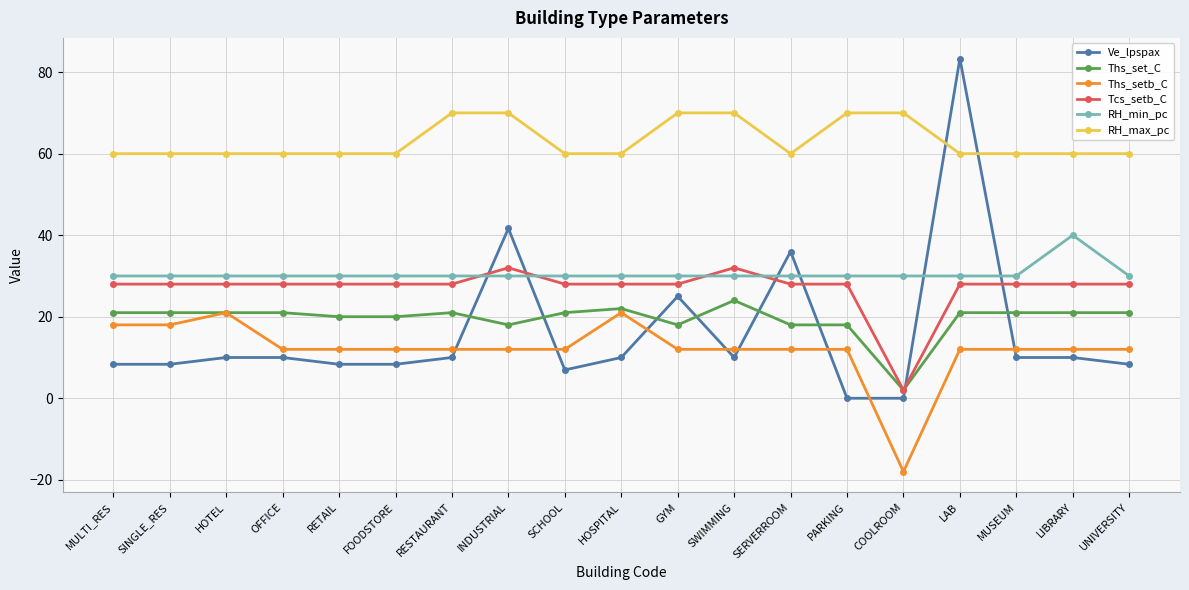

How many lines are shown in the chart?

6